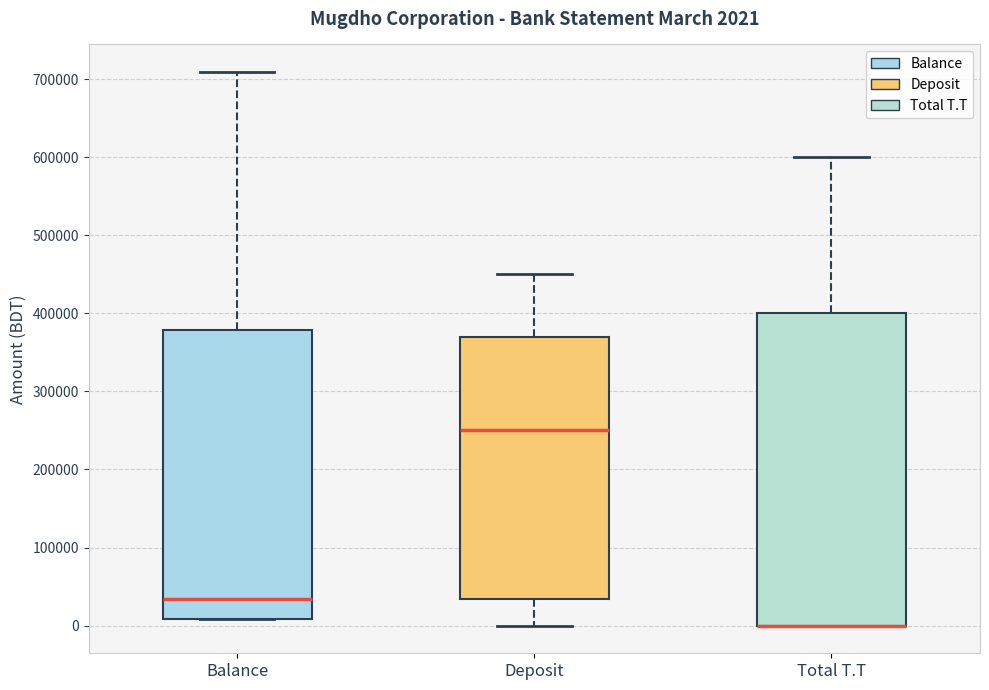

Comparing the boxes themselves (not the whiskers), which one is the tallest?

Total T.T